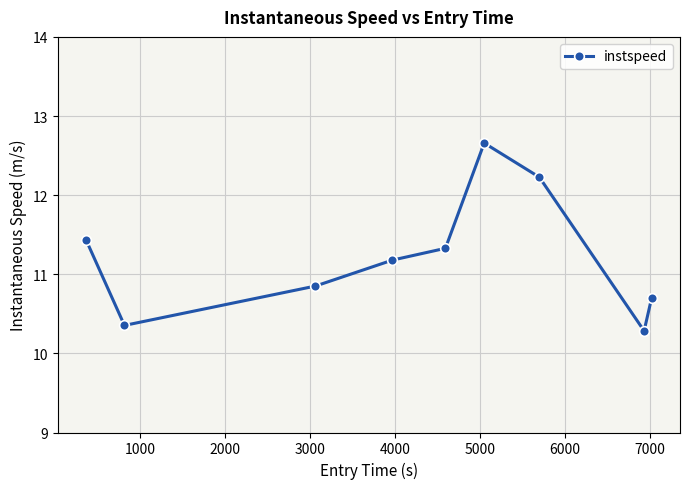

How many points are lower than both their immediate neighbors (excluding endpoints)?

2